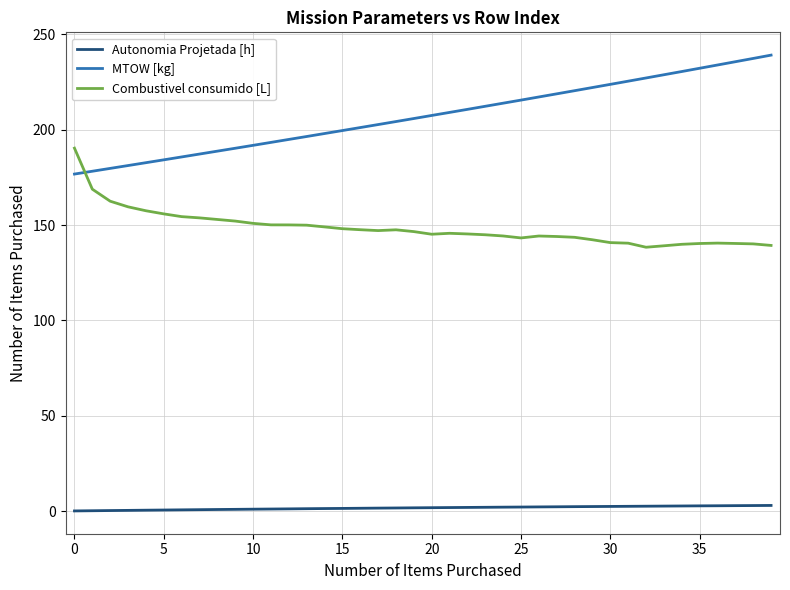

Which series has the largest total across all categories?

MTOW [kg]